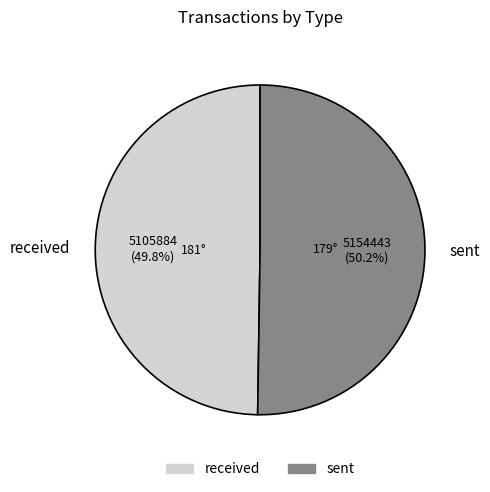

What portion of the pie excludes received?

50.2%